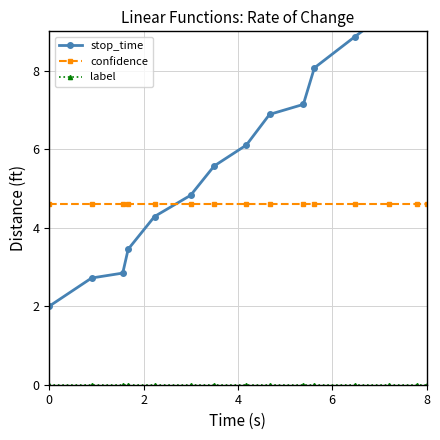

At how many categories does at least one series exceed 5?

9